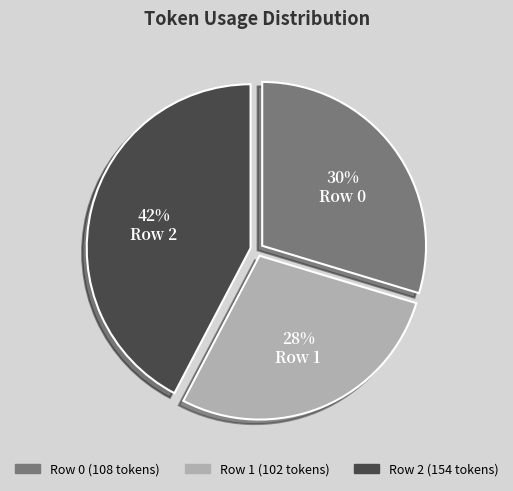

Does any single category account for the majority?

No